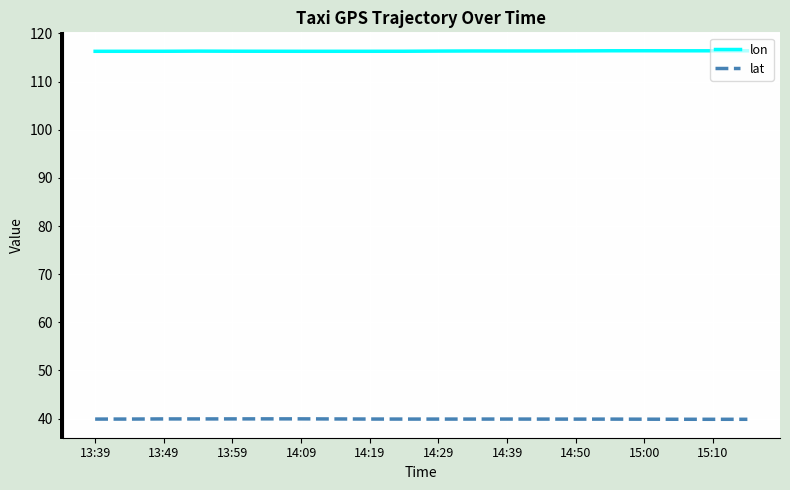

Which series has the largest total across all categories?

lon